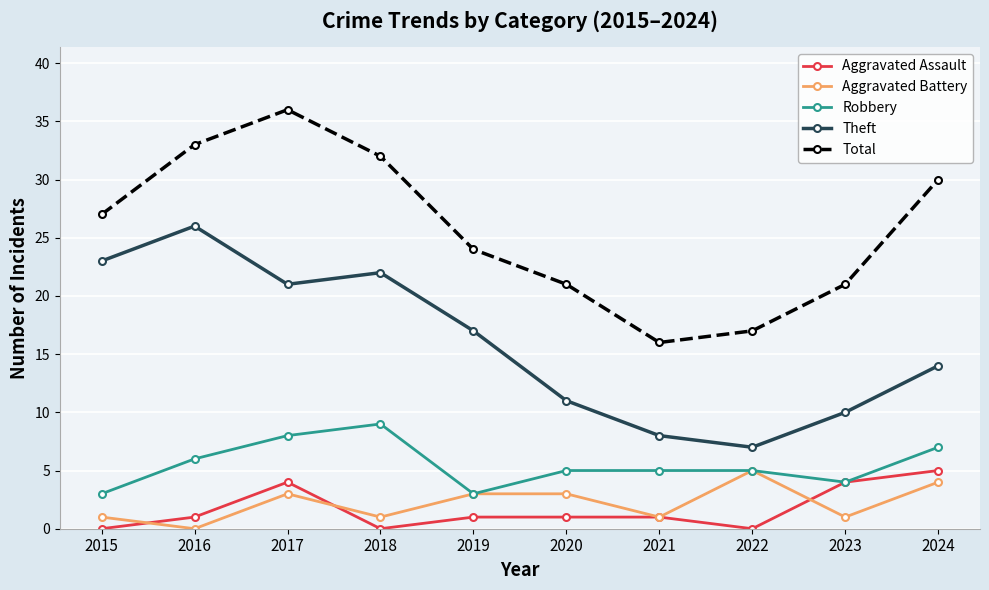

At which category does Total reach its first local peak?

2017